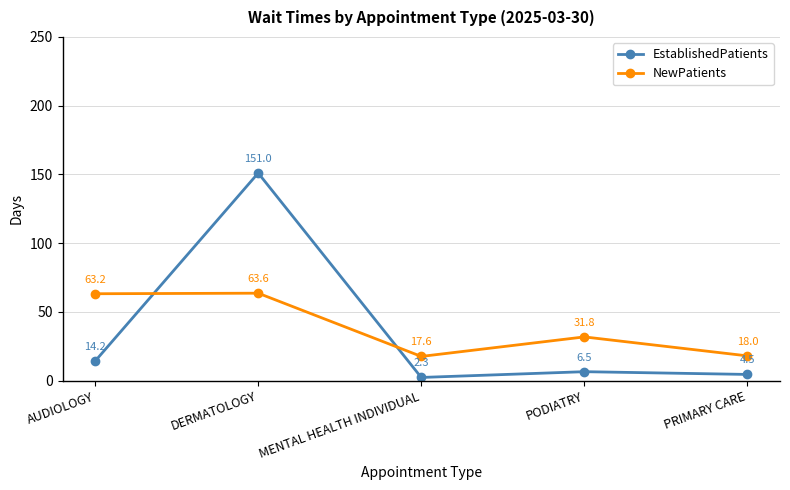

Reading left to right, extract all data points from this chart.

EstablishedPatients: AUDIOLOGY=14.2	DERMATOLOGY=151.0	MENTAL HEALTH INDIVIDUAL=2.3	PODIATRY=6.5	PRIMARY CARE=4.5
NewPatients: AUDIOLOGY=63.2	DERMATOLOGY=63.6	MENTAL HEALTH INDIVIDUAL=17.6	PODIATRY=31.8	PRIMARY CARE=18.0